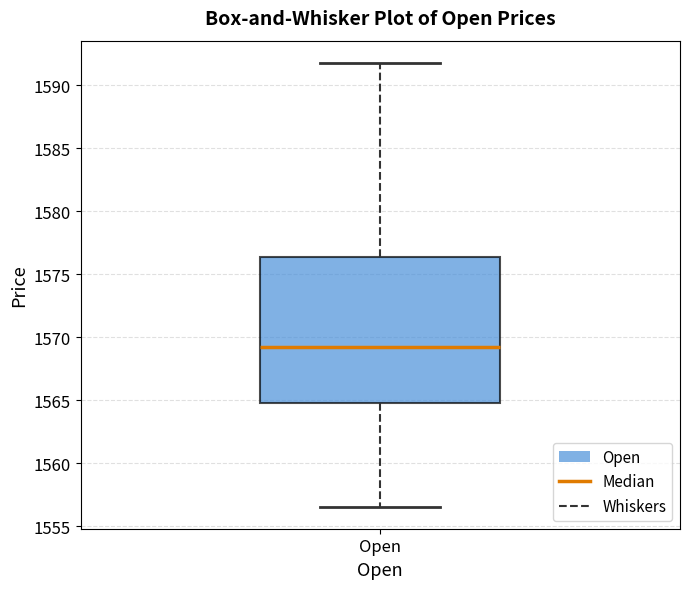

Where is the upper edge of the box for Open on the y-axis? The values are not printed on the chart, so give them approximately, as read against the axis.

1576.5